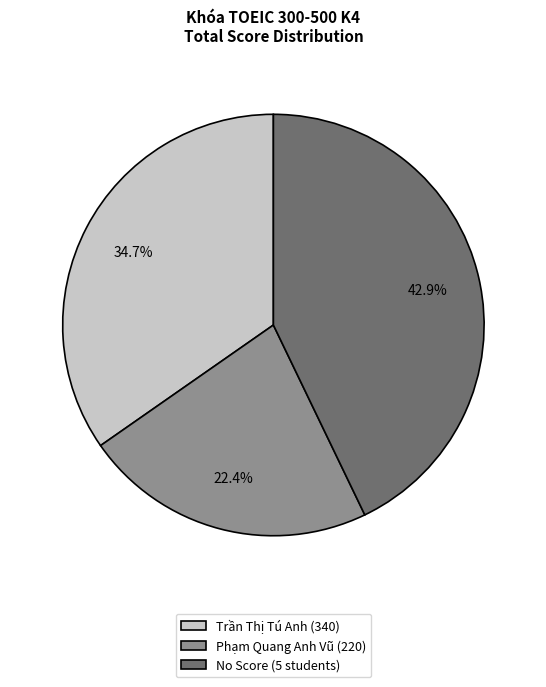

To the nearest percent, what is the average slice percentage?

33%